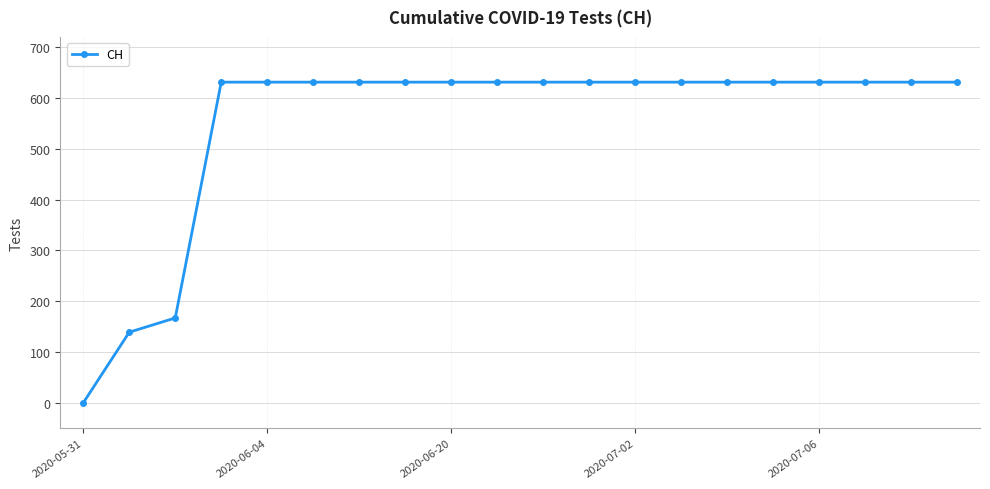

What is the maximum value shown in the chart?

631